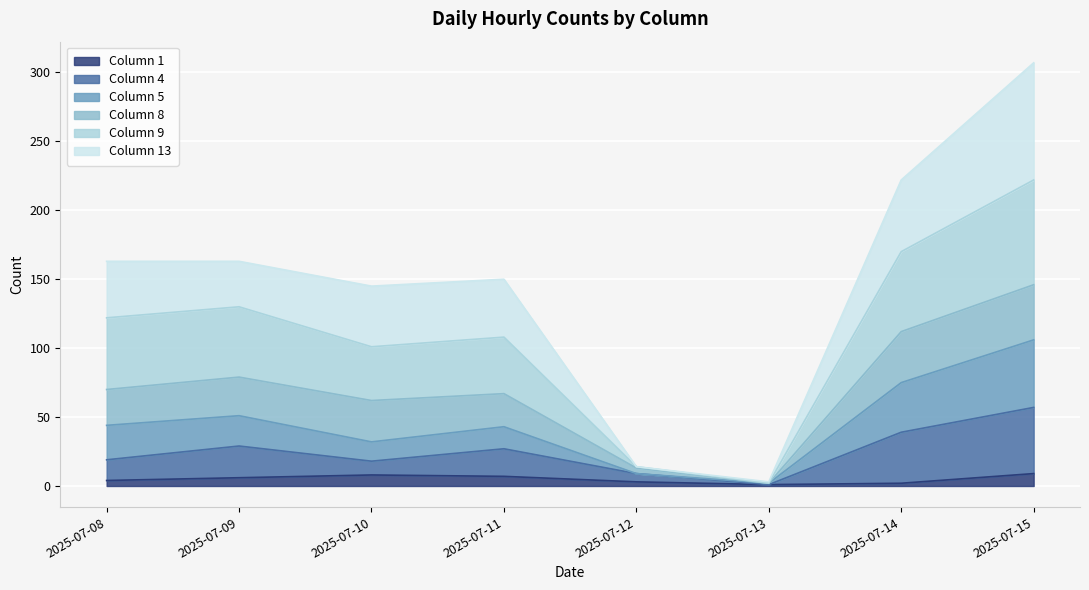

Between 2025-07-15 and 2025-07-12, which is larger?

2025-07-15